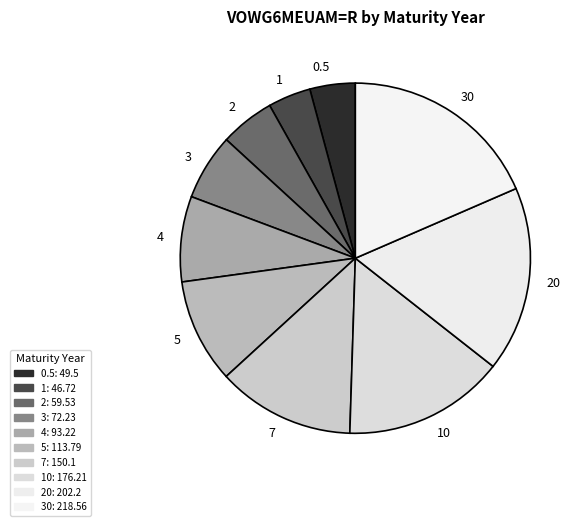

How many segments does this pie chart have?

10